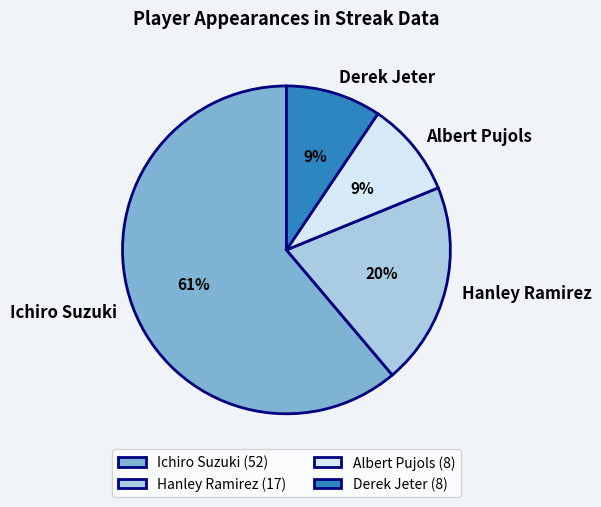

To the nearest percent, what portion does Derek Jeter represent?

9%